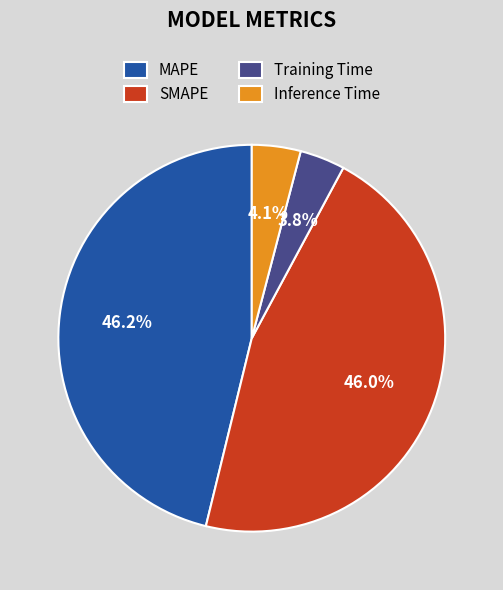

Is it true that MAPE is 35% of the pie?

False